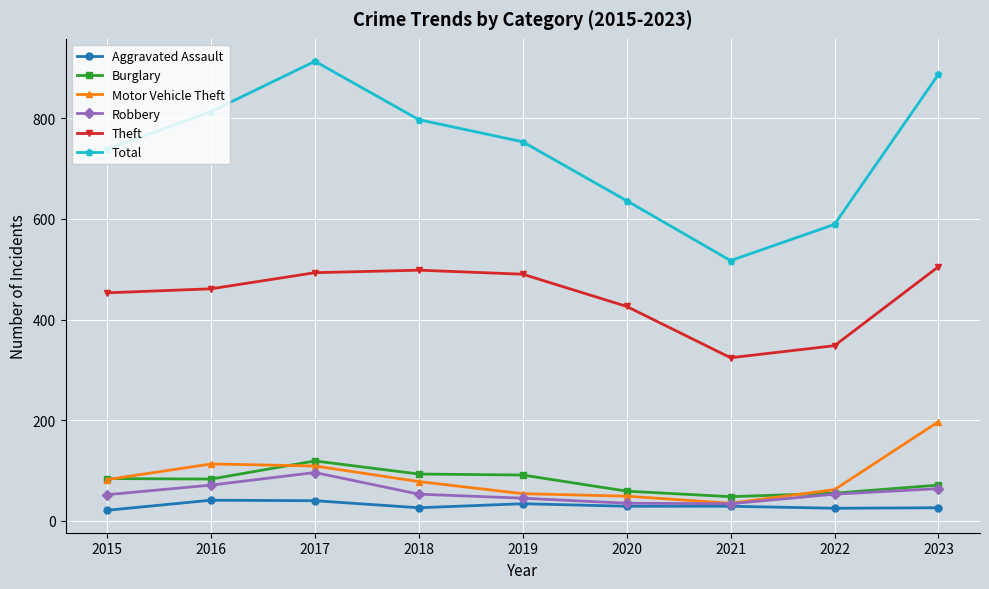

What is the value of the Total point at the 6th from the left?

636